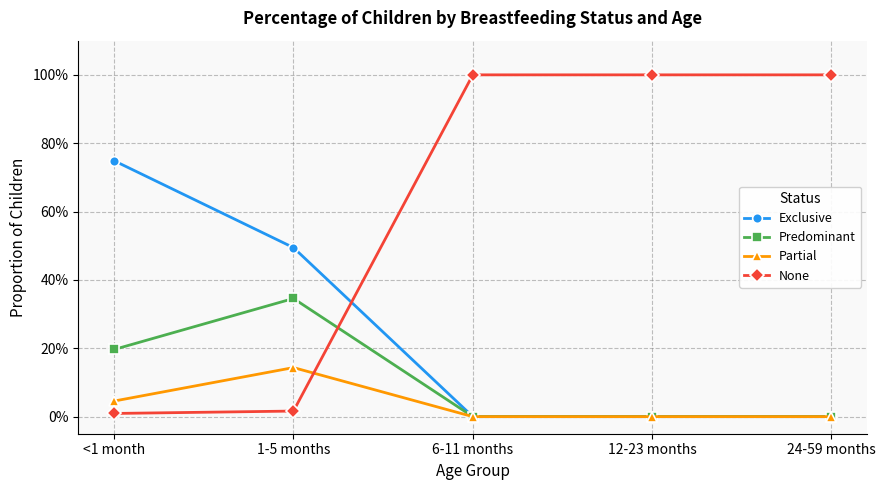

List the labels in order of None value, largest first.

6-11 months, 12-23 months, 24-59 months, 1-5 months, <1 month